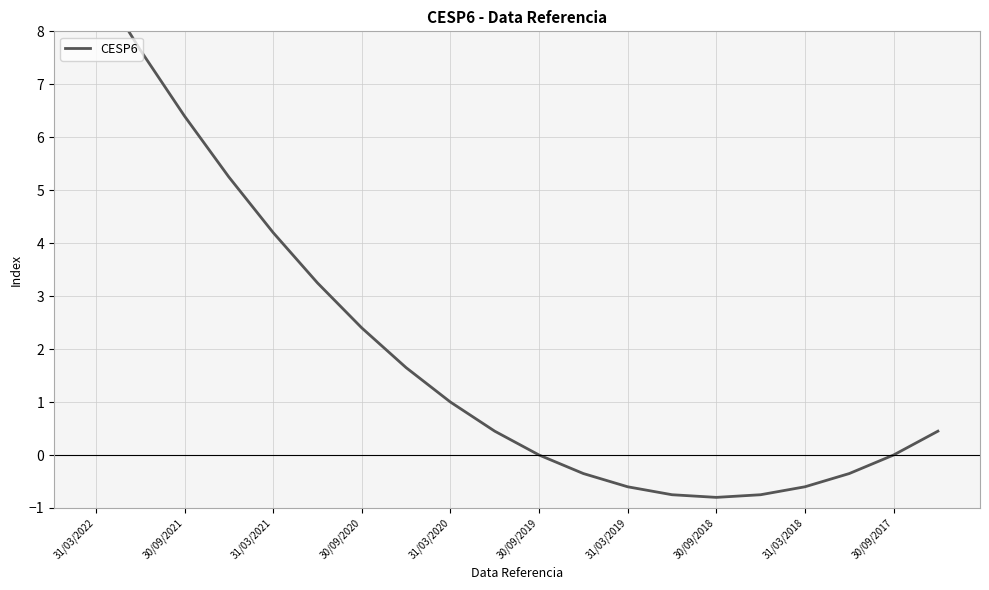

How many lines are shown in the chart?

1